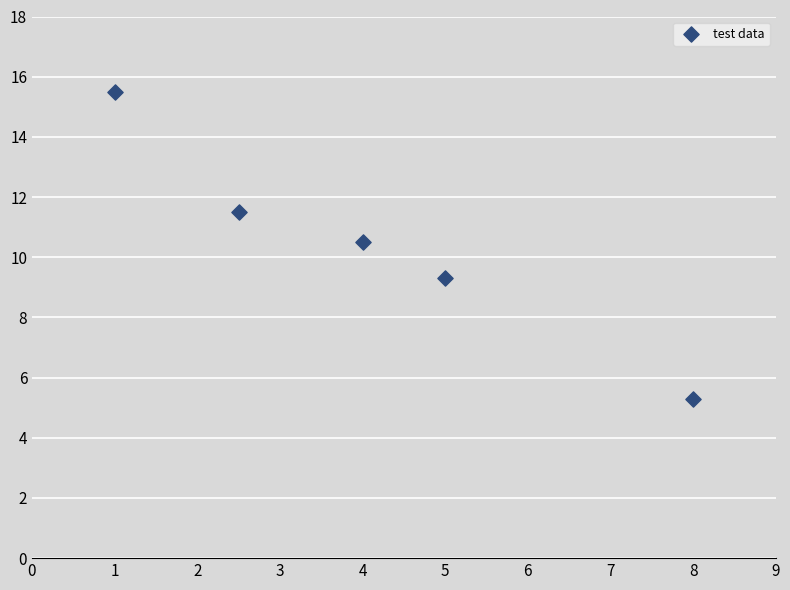

What is the range of Y values (max minus min)?

10.2